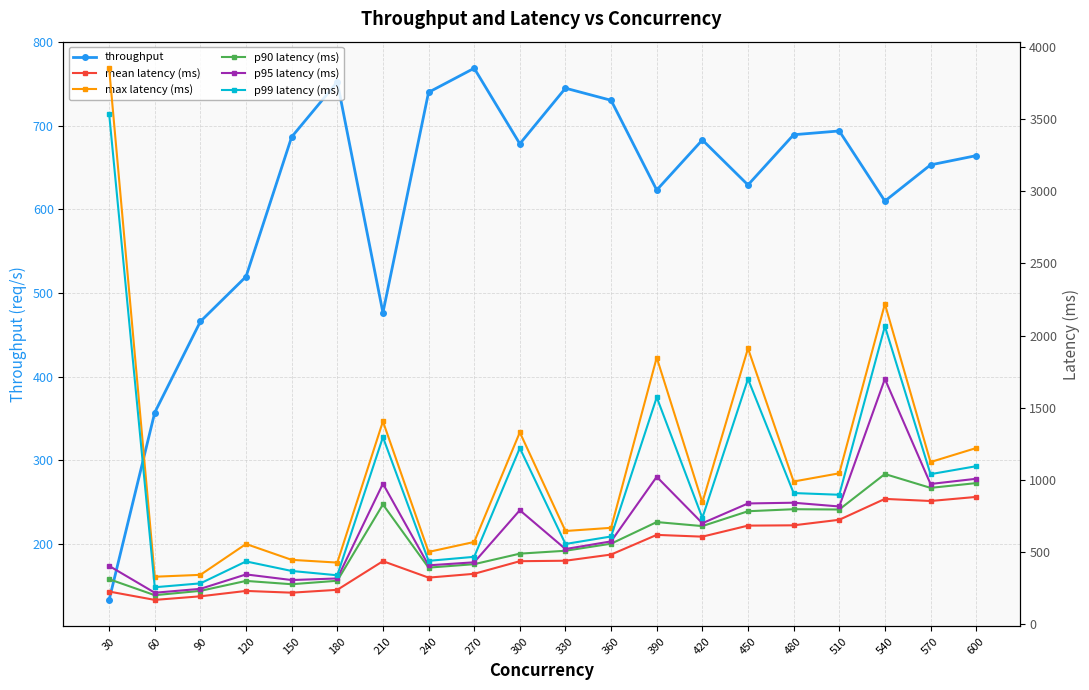

True or false: throughput has a value of 683.2 at 420.

True